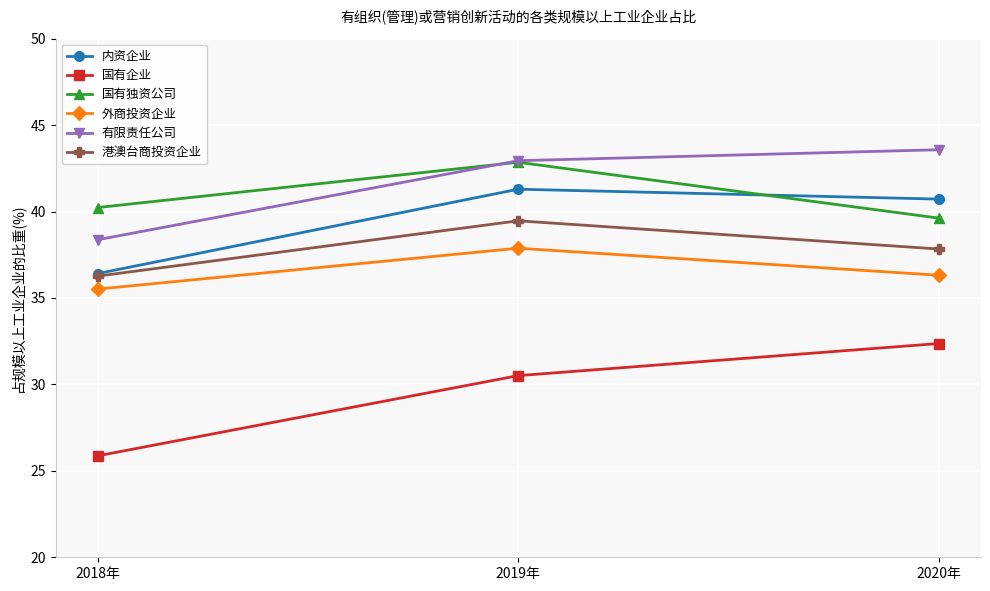

Does the chart display data point markers on the line(s)?

Yes